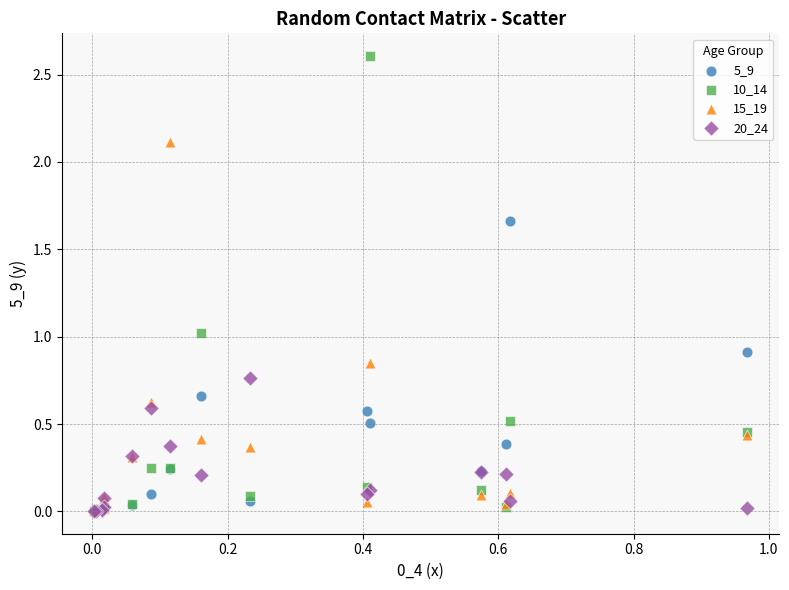

What are all the series names shown in the legend?

5_9, 10_14, 15_19, 20_24